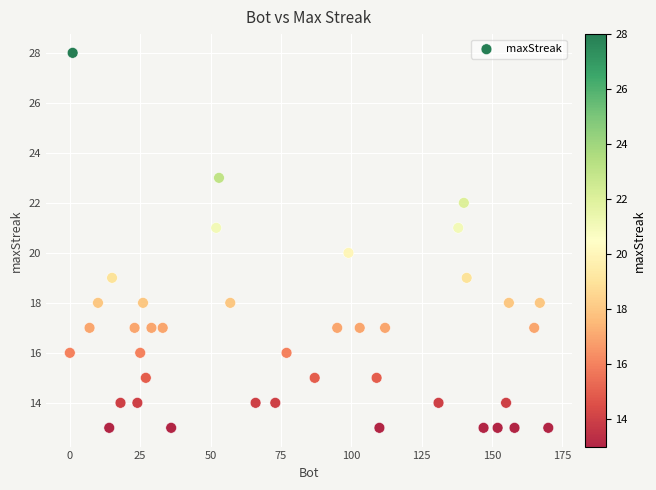

What is the range of X values (max minus min)?

170